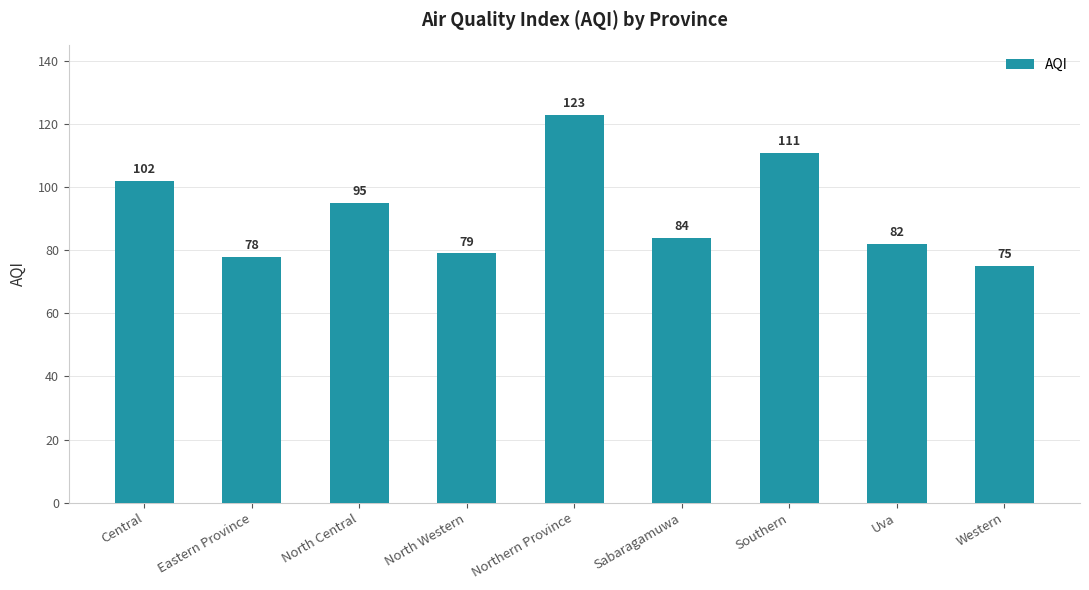

How many data points are less than 84?

4